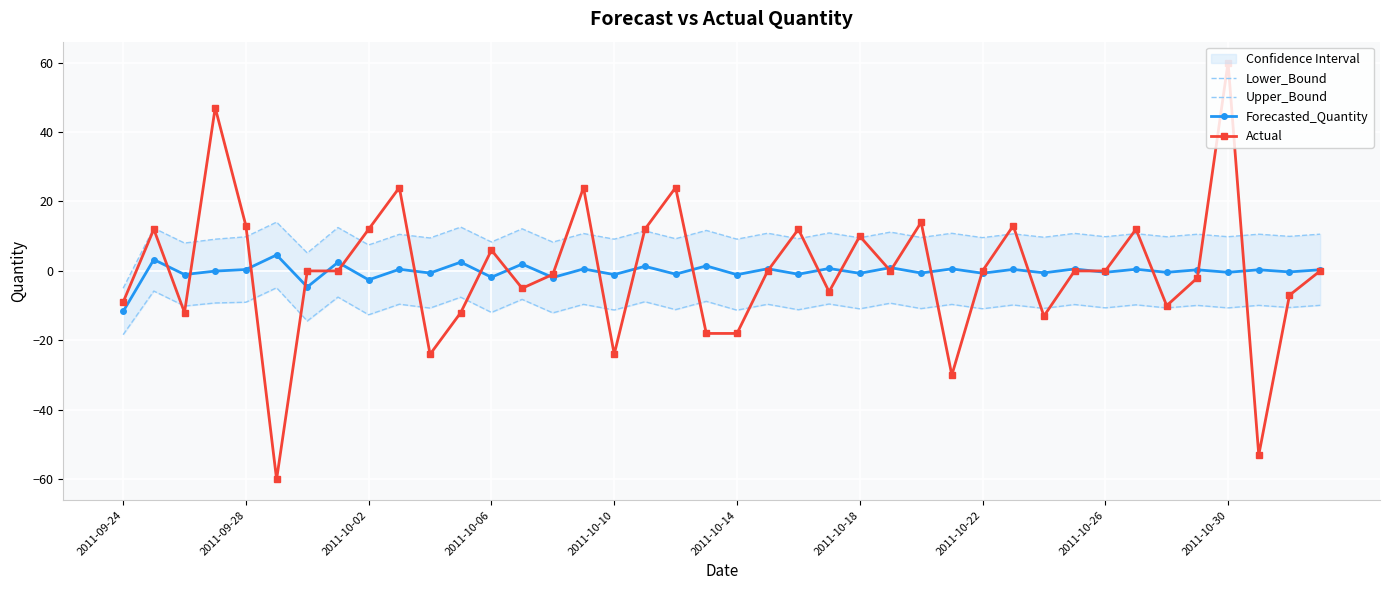

True or false: Actual has more than 1 interior local peaks.

True